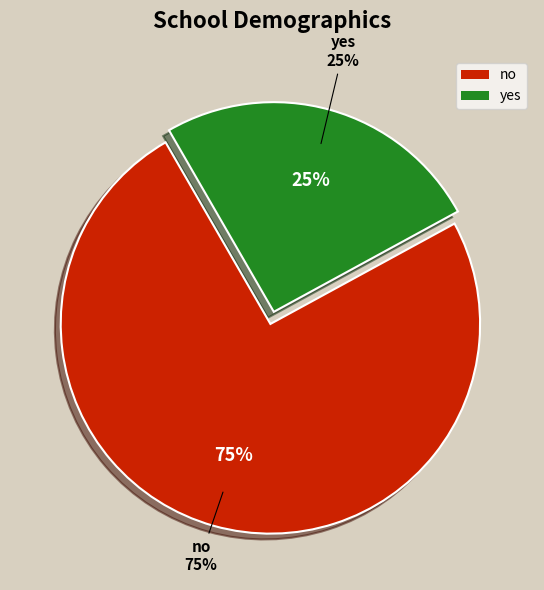

What percentage is the no slice, to the nearest percent?

75%